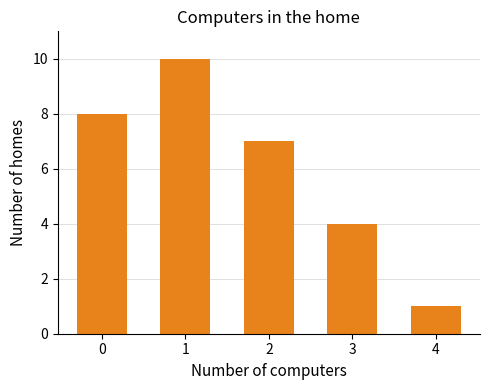

Reading right to left, what are all the values shown in this chart?

1	4	7	10	8